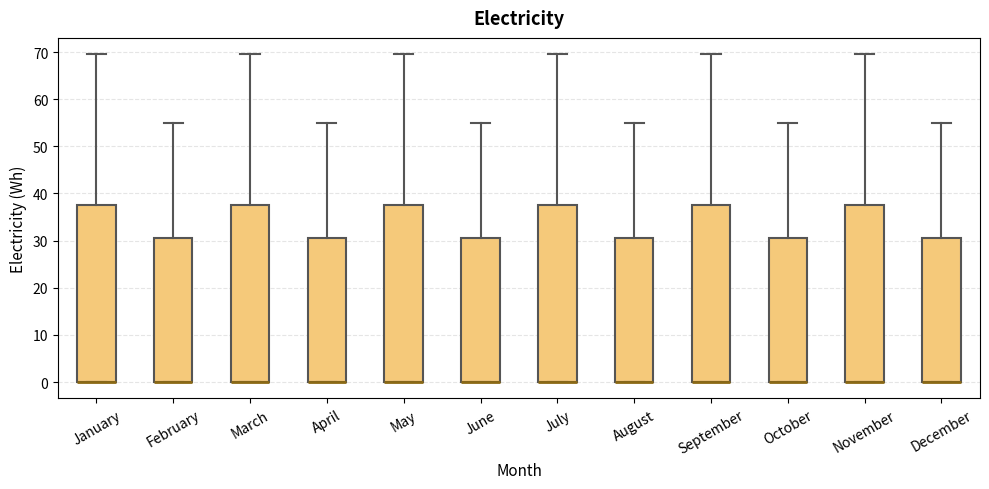

Reading left to right, transcribe this box plot: for each box, give where its median line is, the range the box spans, and where its two whiskers end, as read against the y-axis. The values are not printed on the chart, so give them approximately, as read against the axis.

January: median 0 (drawn on the box's lower edge), box 0 to 38, whiskers 0 to 70
February: median 0 (drawn on the box's lower edge), box 0 to 31, whiskers 0 to 55
March: median 0 (drawn on the box's lower edge), box 0 to 38, whiskers 0 to 70
April: median 0 (drawn on the box's lower edge), box 0 to 31, whiskers 0 to 55
May: median 0 (drawn on the box's lower edge), box 0 to 38, whiskers 0 to 70
June: median 0 (drawn on the box's lower edge), box 0 to 31, whiskers 0 to 55
July: median 0 (drawn on the box's lower edge), box 0 to 38, whiskers 0 to 70
August: median 0 (drawn on the box's lower edge), box 0 to 31, whiskers 0 to 55
September: median 0 (drawn on the box's lower edge), box 0 to 38, whiskers 0 to 70
October: median 0 (drawn on the box's lower edge), box 0 to 31, whiskers 0 to 55
November: median 0 (drawn on the box's lower edge), box 0 to 38, whiskers 0 to 70
December: median 0 (drawn on the box's lower edge), box 0 to 31, whiskers 0 to 55